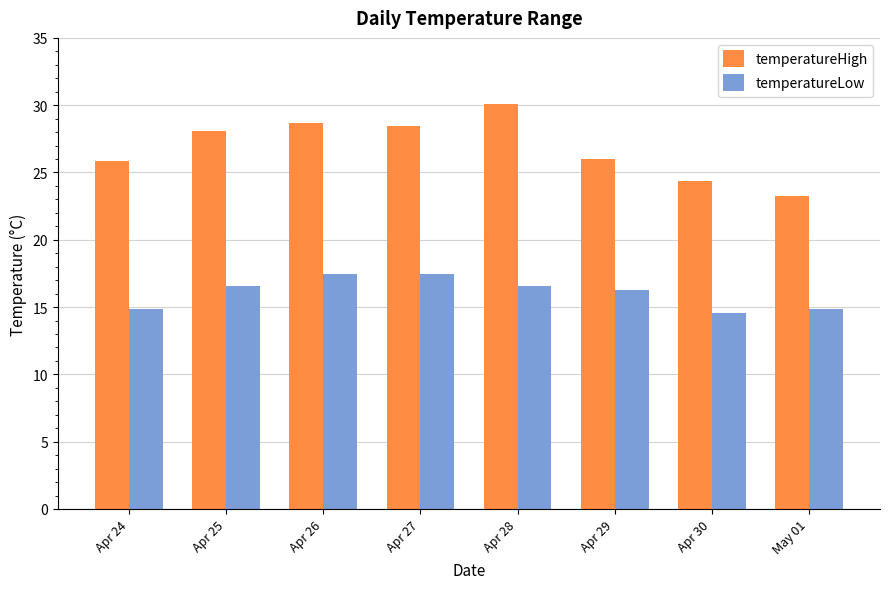

List the series in order of their overall mean, lowest first.

temperatureLow, temperatureHigh